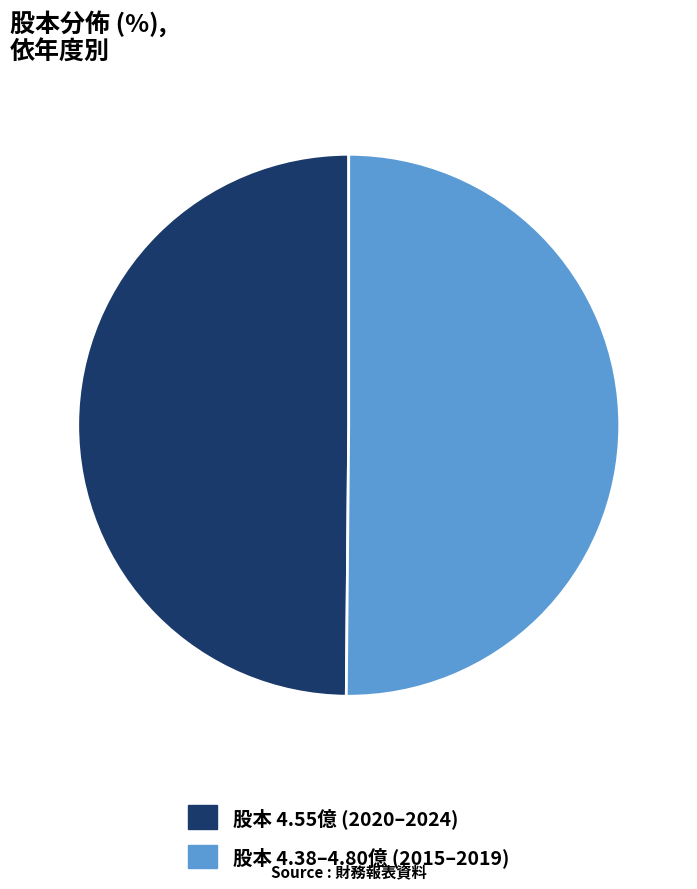

True or false: 股本 4.55億 (2020–2024) accounts for 41% of the total.

False